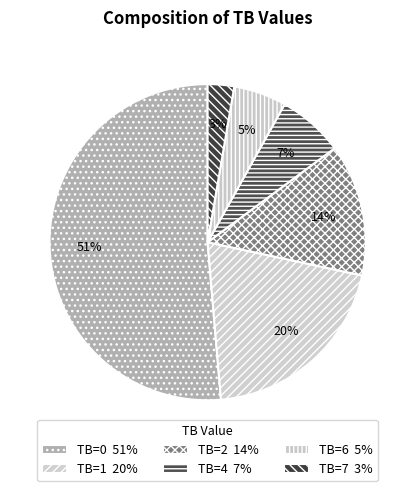

Approximately how many times larger is the value at TB=6 compared to TB=1?

0.3